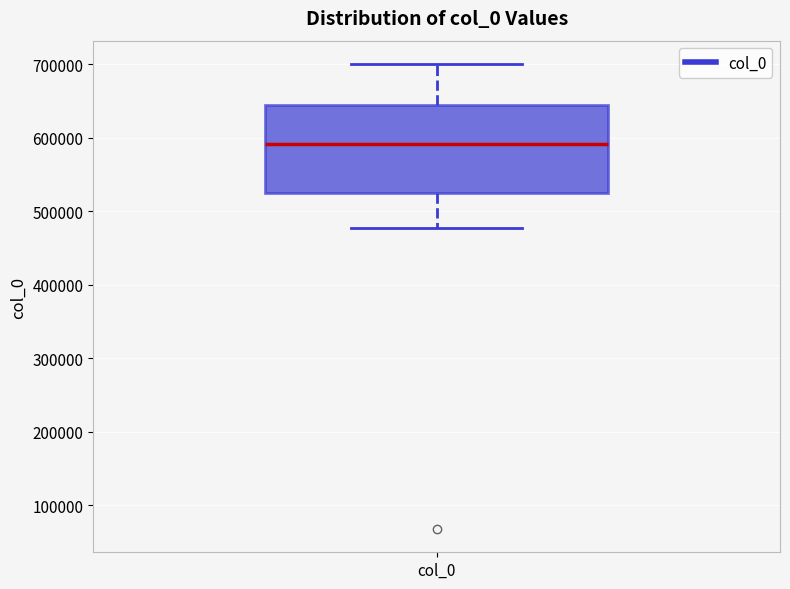

Read this box plot against the y-axis: the position of the median line, the range covered by the box, and the ends of both whiskers. The values are not printed on the chart, so give them approximately, as read against the axis.

median 590000, box 530000 to 650000, whiskers 480000 to 700000